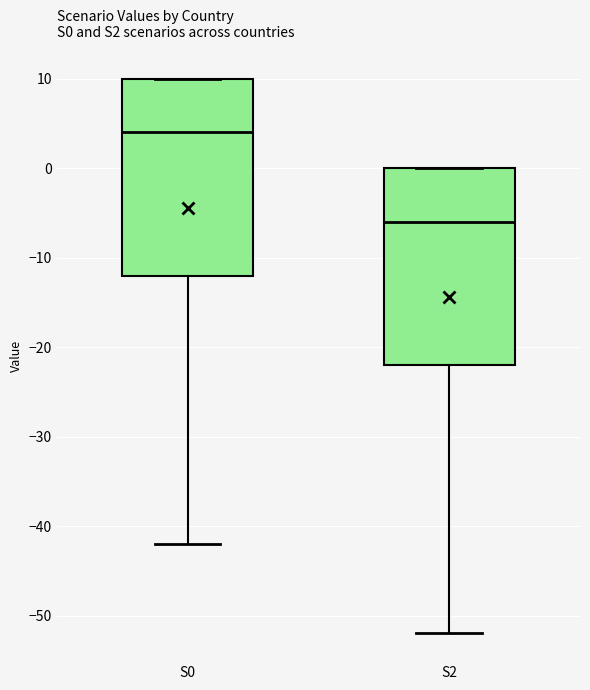

Reading left to right, transcribe this box plot: for each box, give where its median line is, the range the box spans, and where its two whiskers end, as read against the y-axis. The values are not printed on the chart, so give them approximately, as read against the axis.

S0: median 4, box -12 to 10, whiskers -42 to 10
S2: median -6, box -22 to 0, whiskers -52 to 0